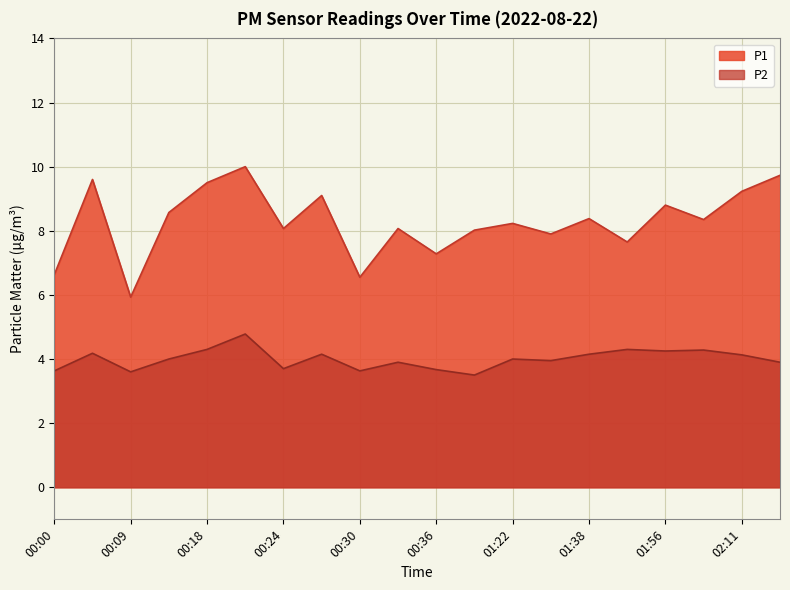

Rank the categories by P1 value from lowest to highest.

00:09, 00:30, 00:00, 00:36, 01:50, 01:32, 01:07, 00:24, 00:33, 01:22, 01:59, 01:38, 00:15, 01:56, 00:27, 02:11, 00:18, 00:06, 02:14, 00:21